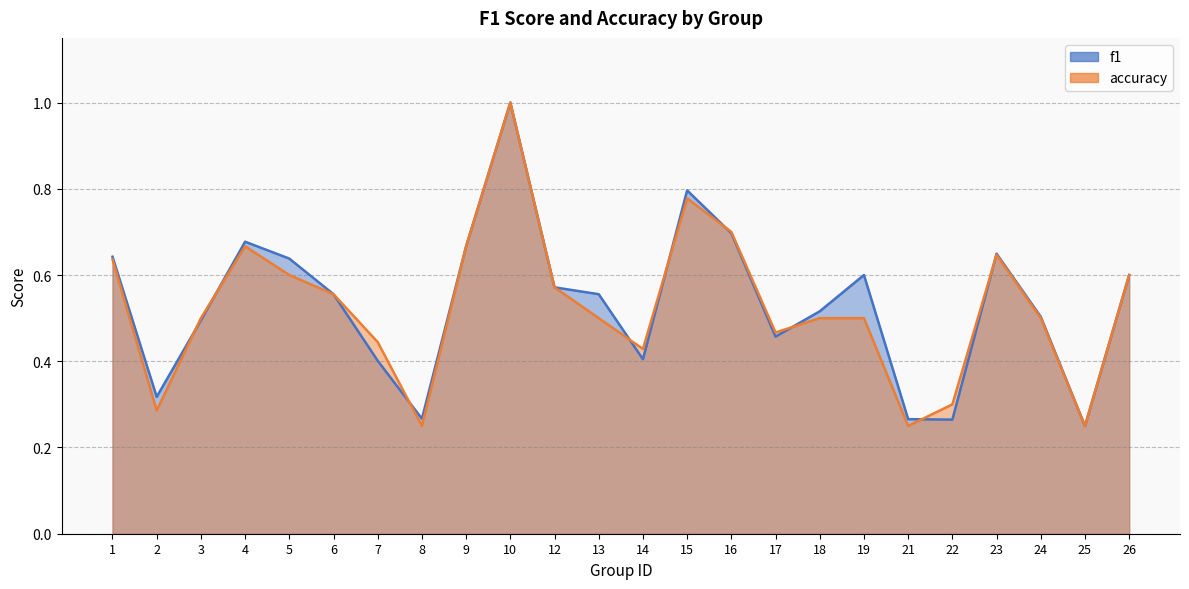

At which category does accuracy reach its first local peak?

4